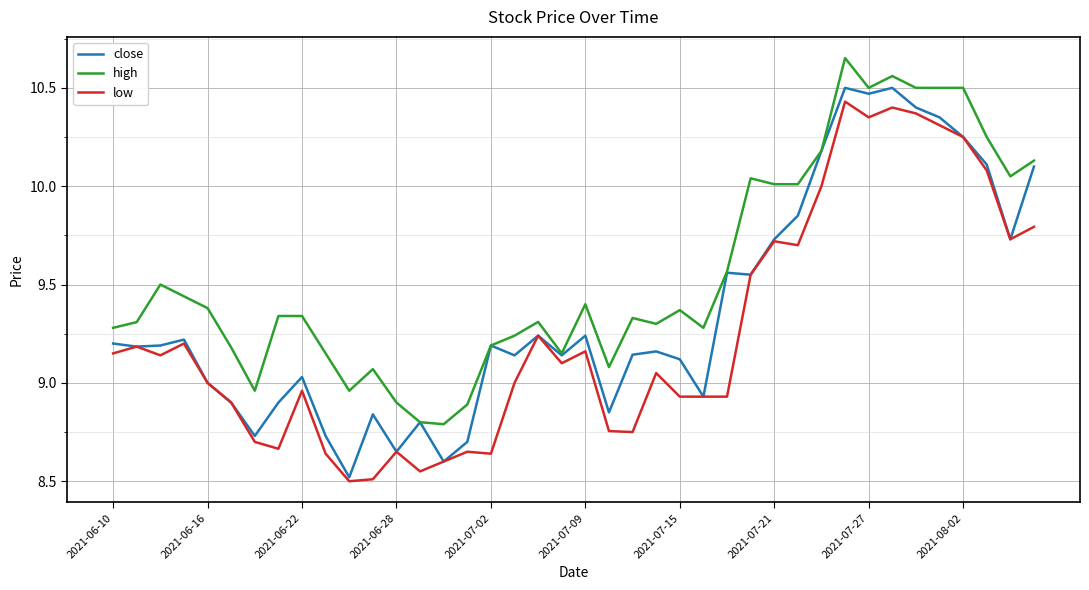

What is the difference between the maximum and minimum values in the high series?

1.9